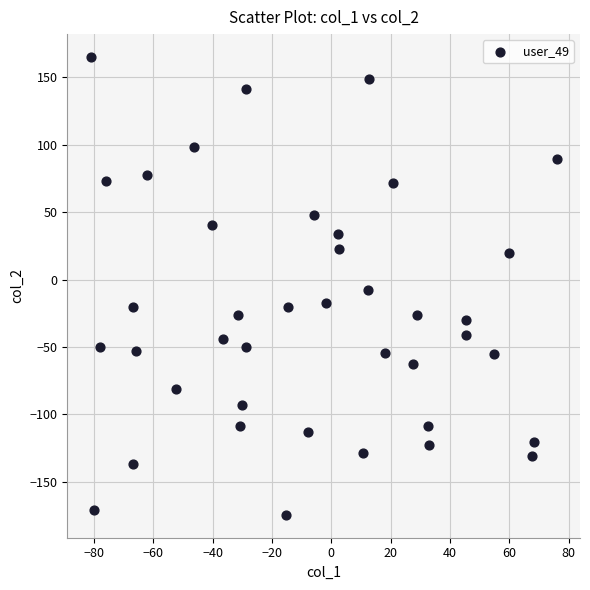

What Y value in the scatter plot is closest to -4?

-8.0